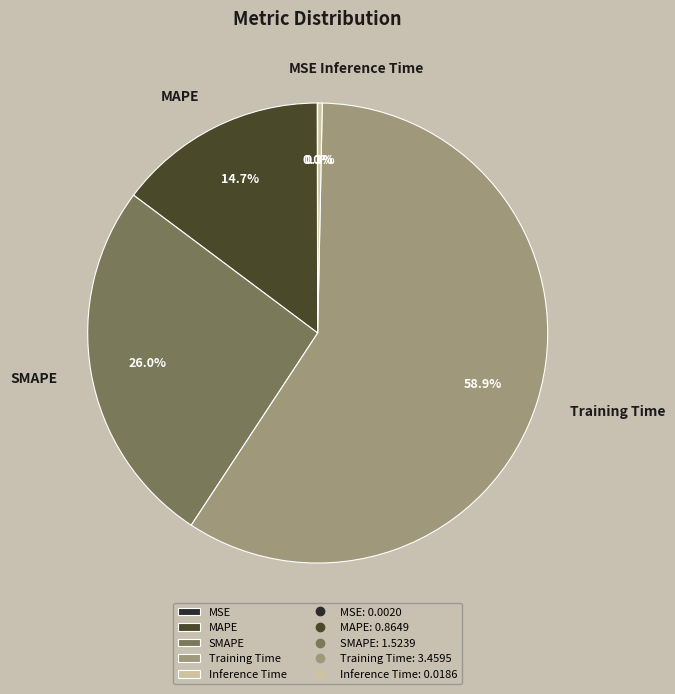

To the nearest percent, what portion does Training Time represent?

59%